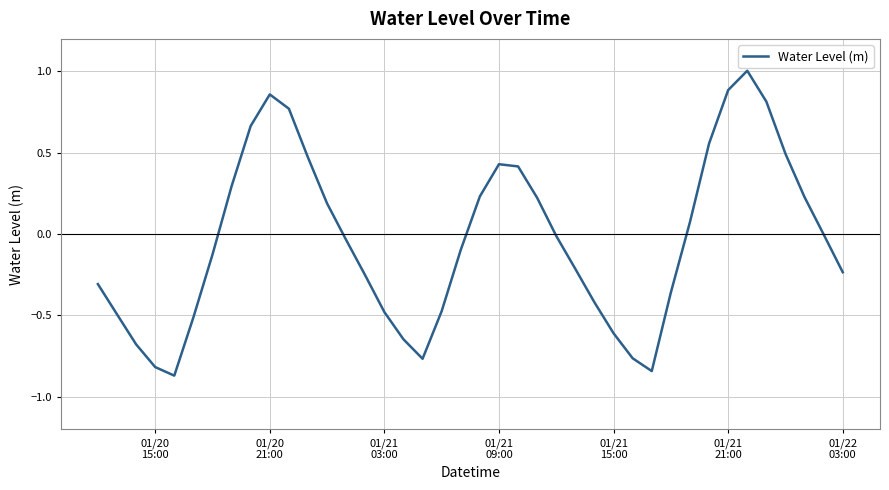

What is the greatest value displayed?

1.0